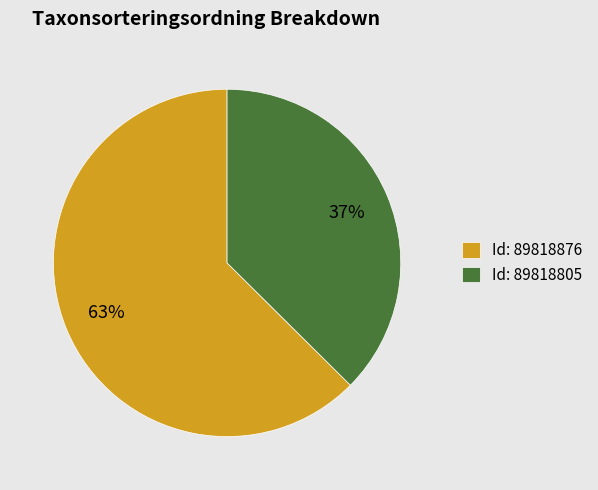

Is the sum of Id: 89818805 and Id: 89818876 greater than half?

Yes